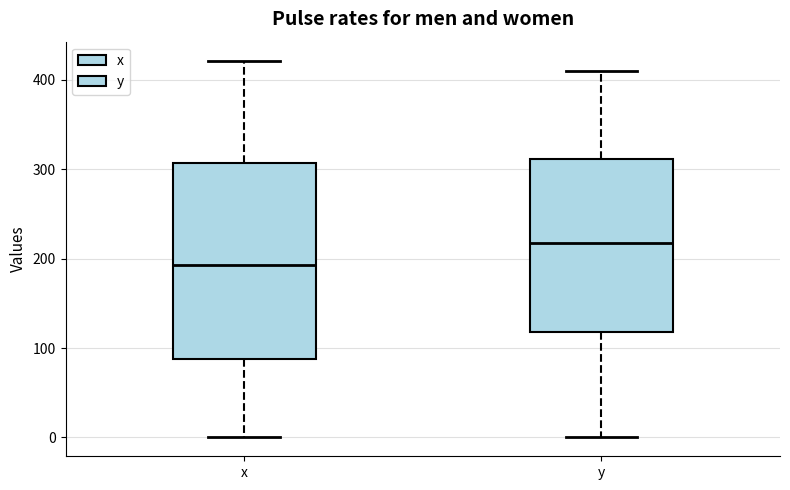

Which box has the lowest median line?

x